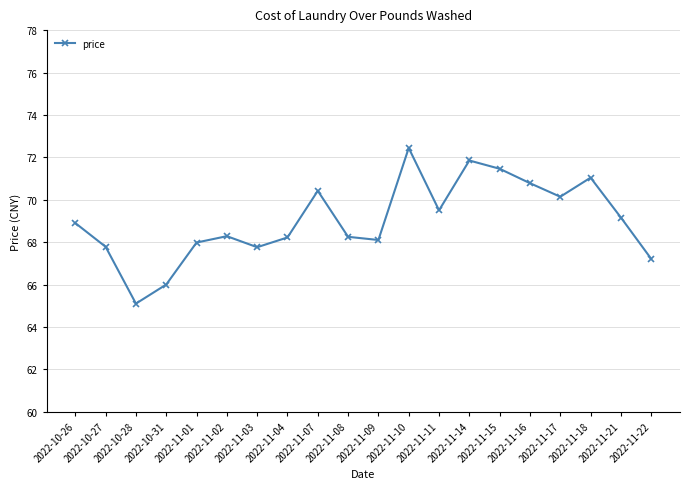

Is this an area chart (filled region under the line)?

No